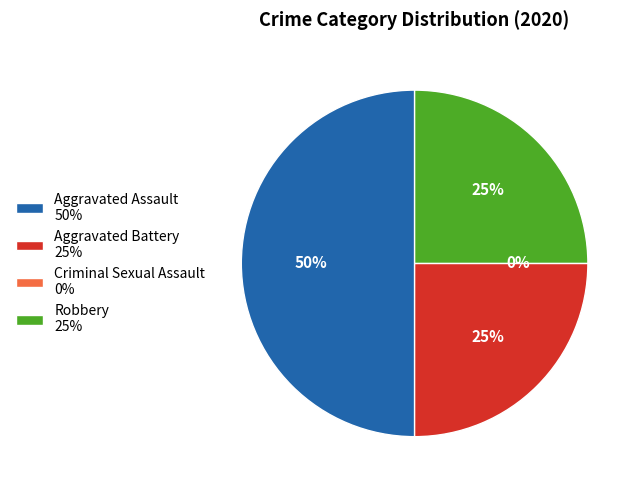

What percentage is the Aggravated Battery slice, to the nearest percent?

25%